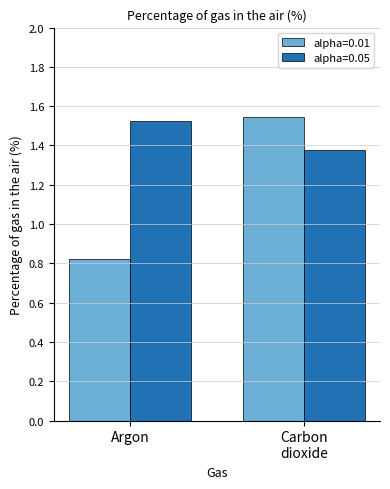

Which series has the largest total across all categories?

alpha=0.05